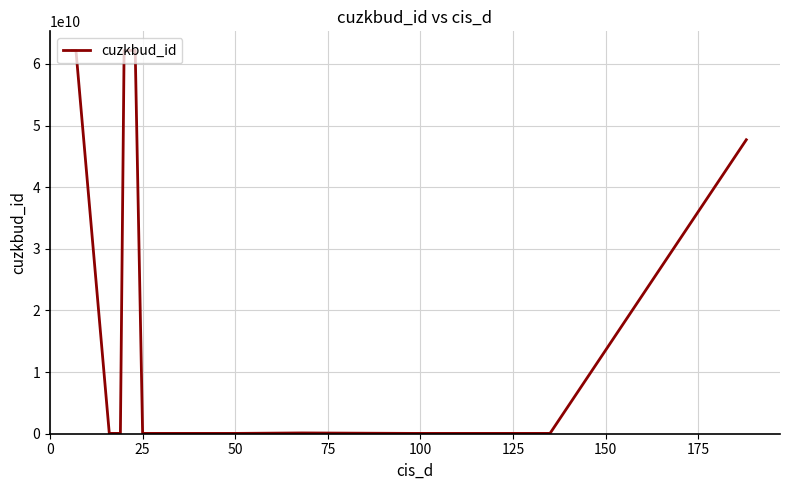

What is the difference between the maximum and minimum values?

62118029779